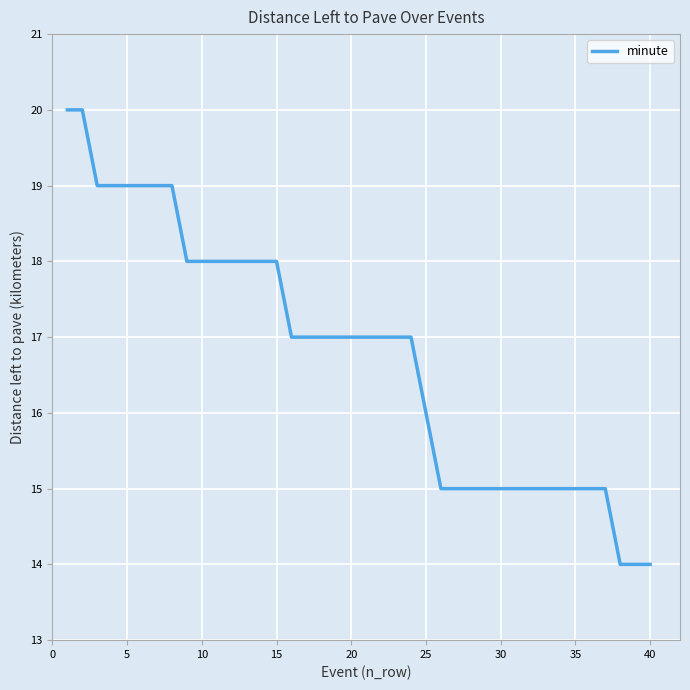

What is the difference between the maximum and minimum values?

6